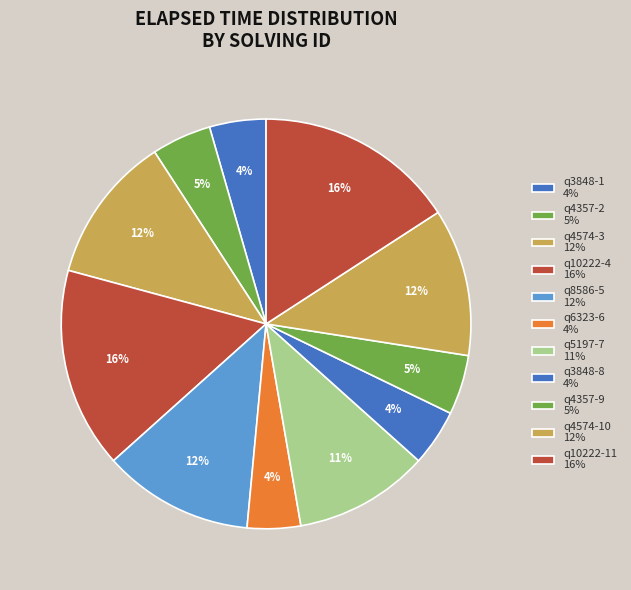

Rank the categories by value from highest to lowest.

q10222-4, q10222-11, q8586-5, q4574-3, q4574-10, q5197-7, q4357-2, q4357-9, q3848-1, q3848-8, q6323-6